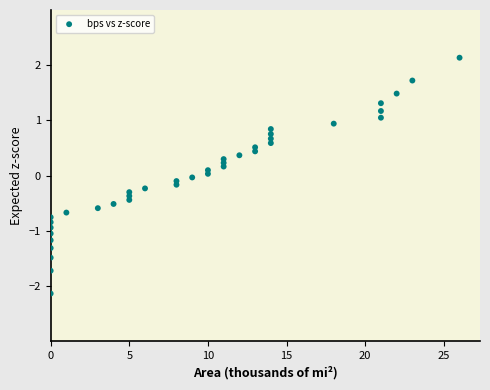

What is the range of Y values (max minus min)?

4.3